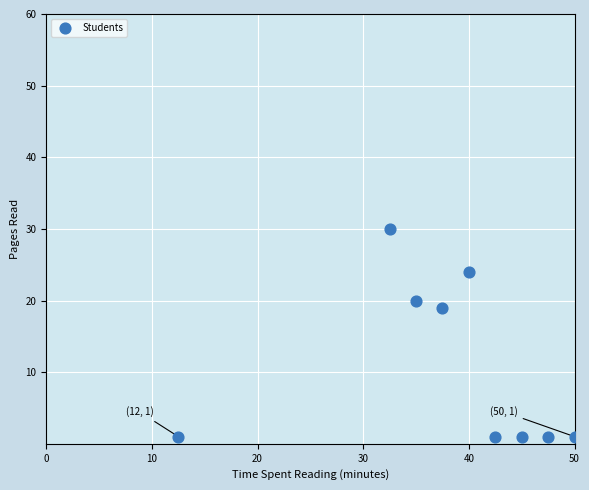

What Y value in the scatter plot is closest to 15?

19